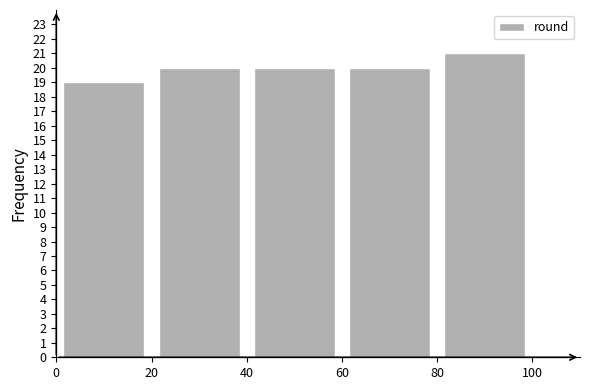

Reading left to right, list every bar in this chart as the range it spans on the x-axis followed by its height. The values are not printed on the chart, so give them approximately, as read against the axis.

0 to 20: 19
20 to 40: 20
40 to 60: 20
60 to 80: 20
80 to 100: 21